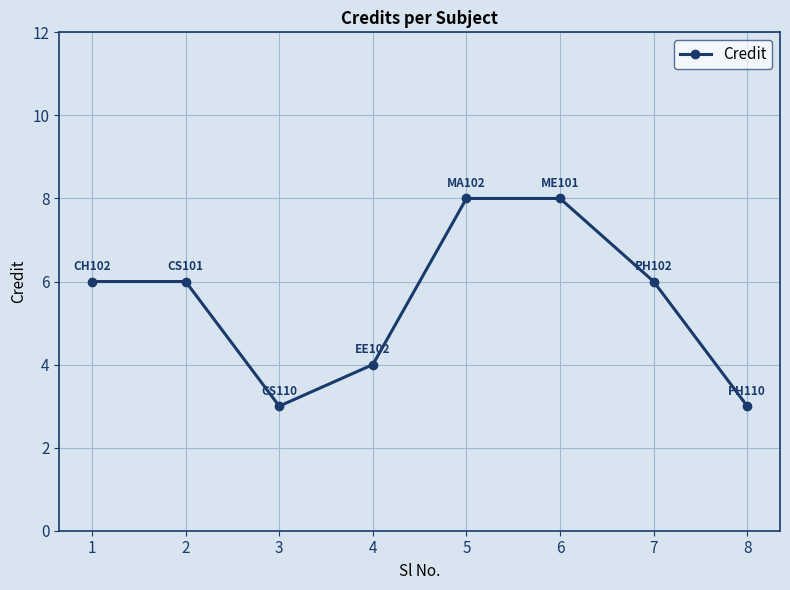

Does the chart have visible grid lines?

Yes